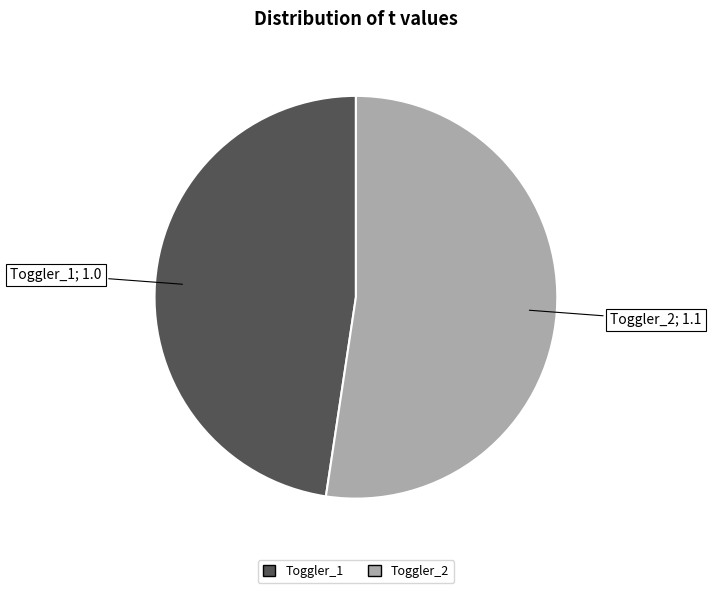

Does Toggler_1 represent more than half of the total?

No